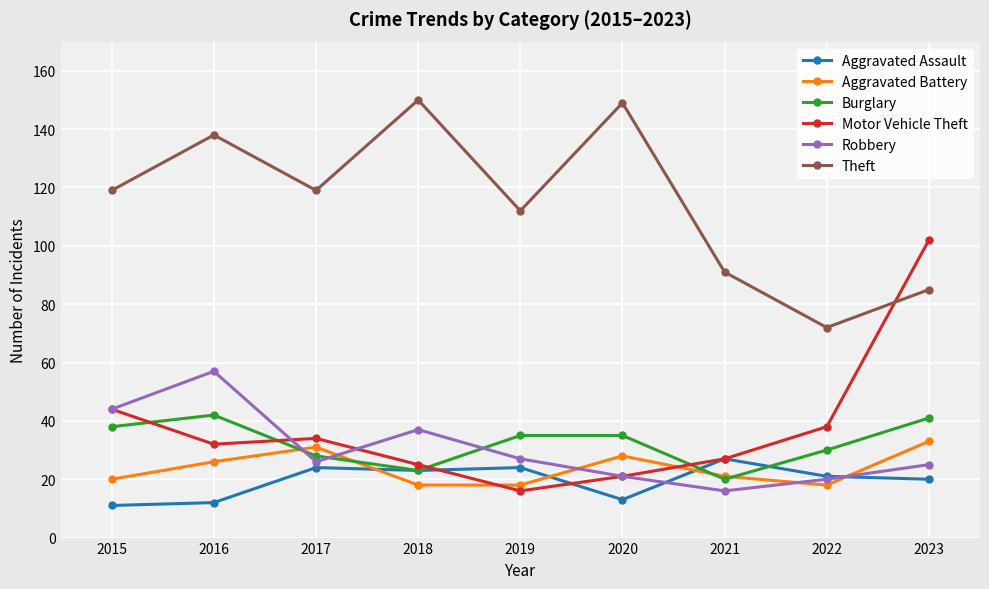

True or false: Aggravated Battery and Theft cross at least once.

False